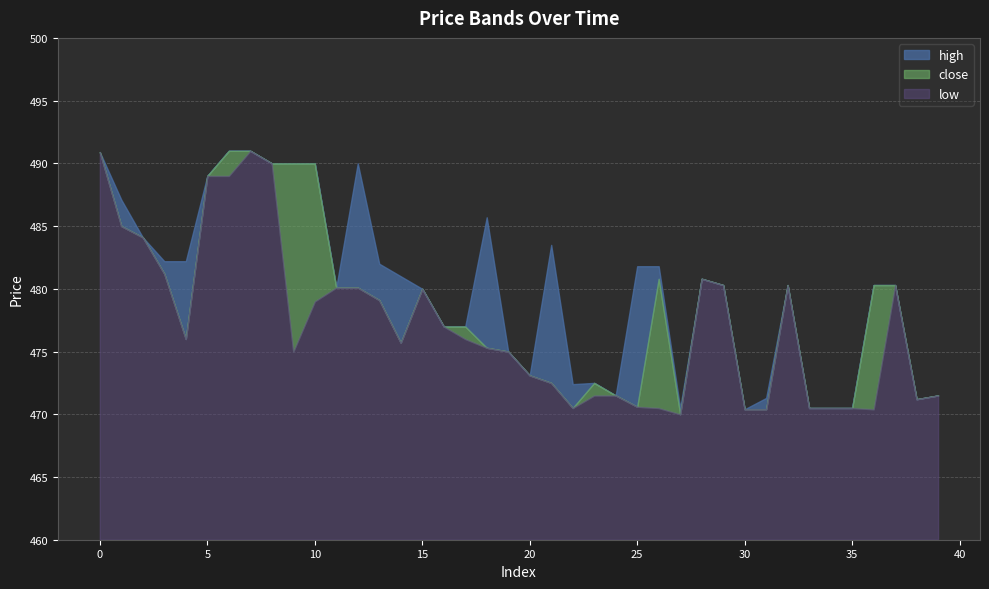

What is the sum of the close values at 2 and 36?

964.4